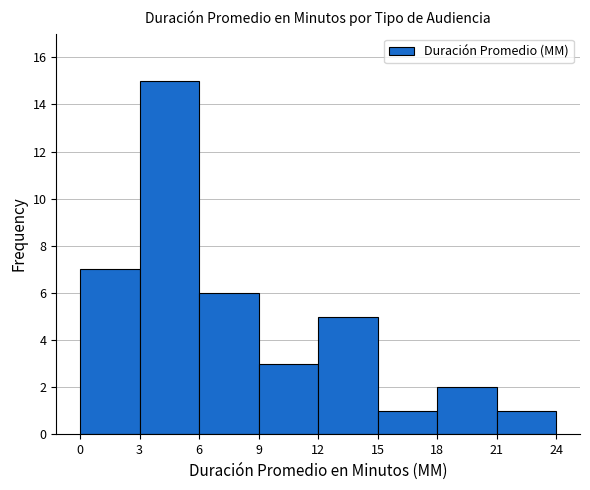

How tall is the bar that spans 6 to 9 on the x-axis? The values are not printed on the chart, so give them approximately, as read against the axis.

6